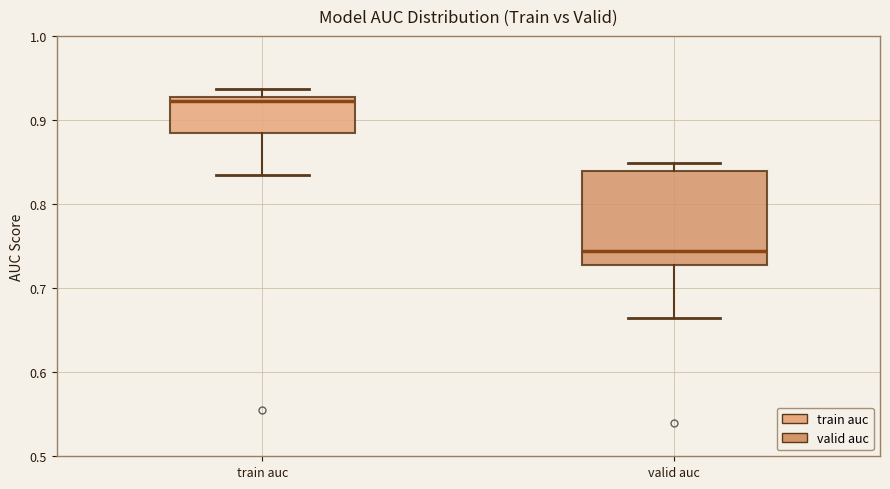

Which box has the lowest median line?

valid auc